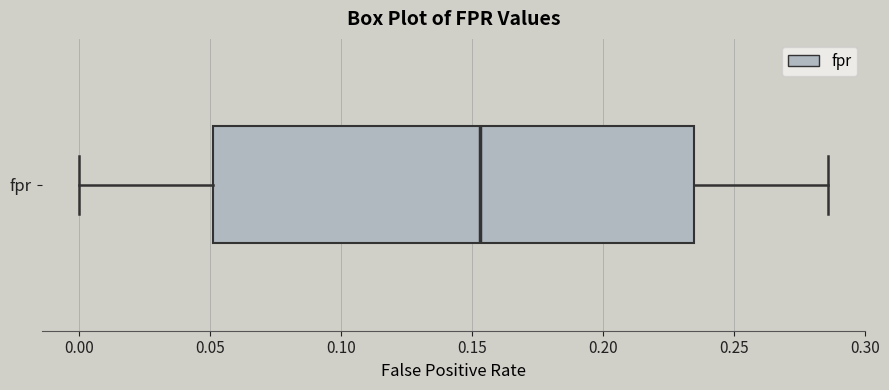

Where does the right whisker of the box for fpr end on the x-axis? The values are not printed on the chart, so give them approximately, as read against the axis.

0.285